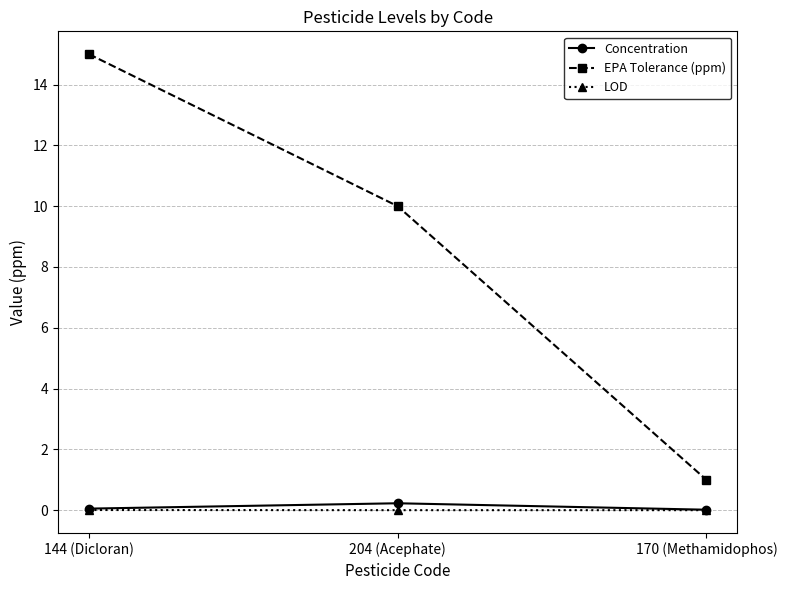

What is the average value of the Concentration series?

0.1